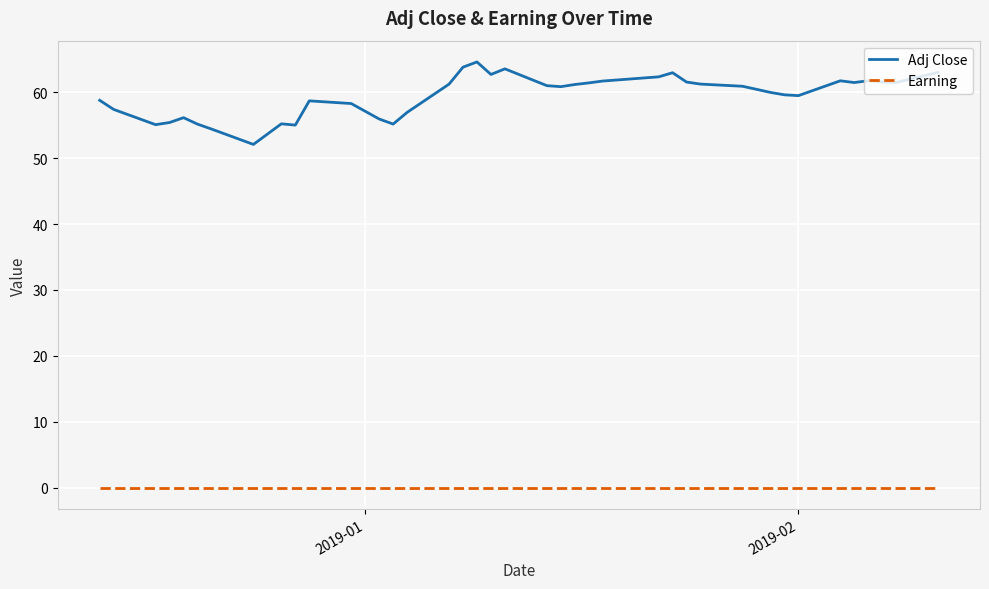

Rank the series by their average value, from highest to lowest.

Adj Close, Earning